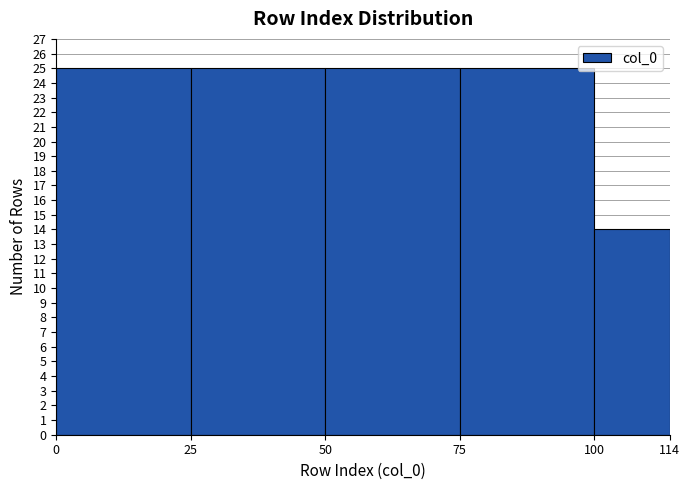

Reading left to right, list every bar in this chart as the range it spans on the x-axis followed by its height. The values are not printed on the chart, so give them approximately, as read against the axis.

0 to 25: 25
25 to 50: 25
50 to 75: 25
75 to 100: 25
100 to 114: 14